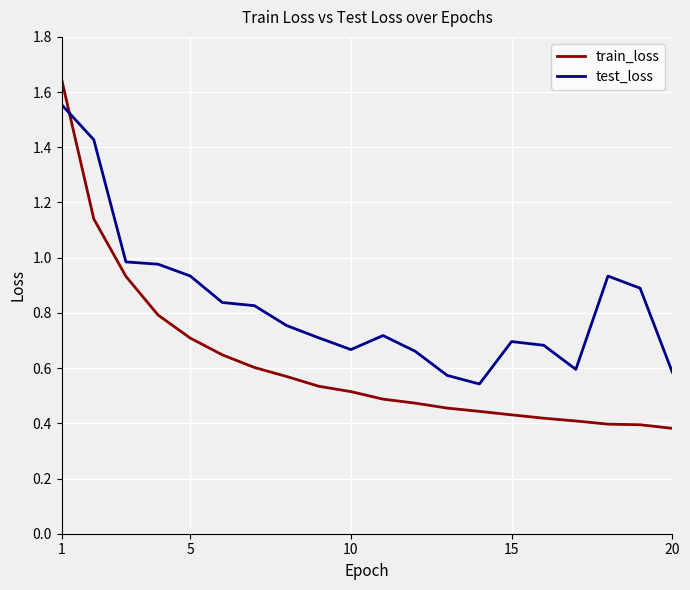

Which series has the largest total across all categories?

test_loss